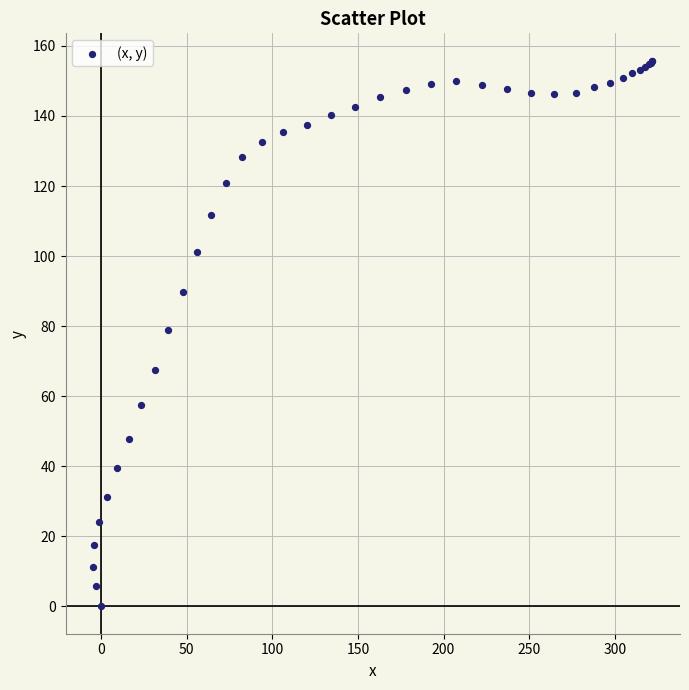

What Y value in the scatter plot is closest to 77?

79.0